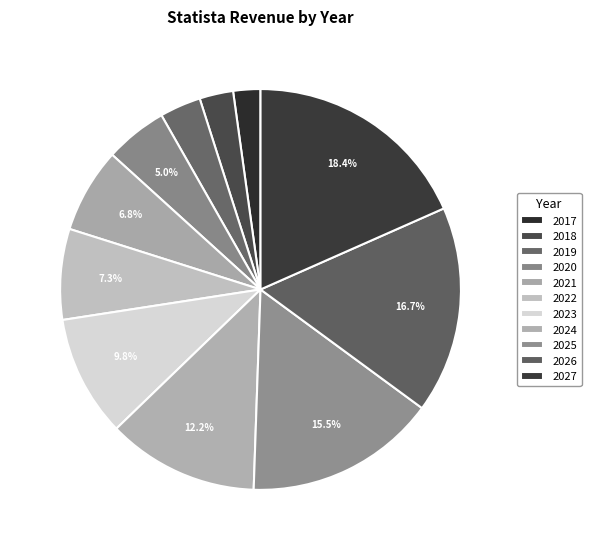

To the nearest percent, what percentage of the pie is 2019?

3%